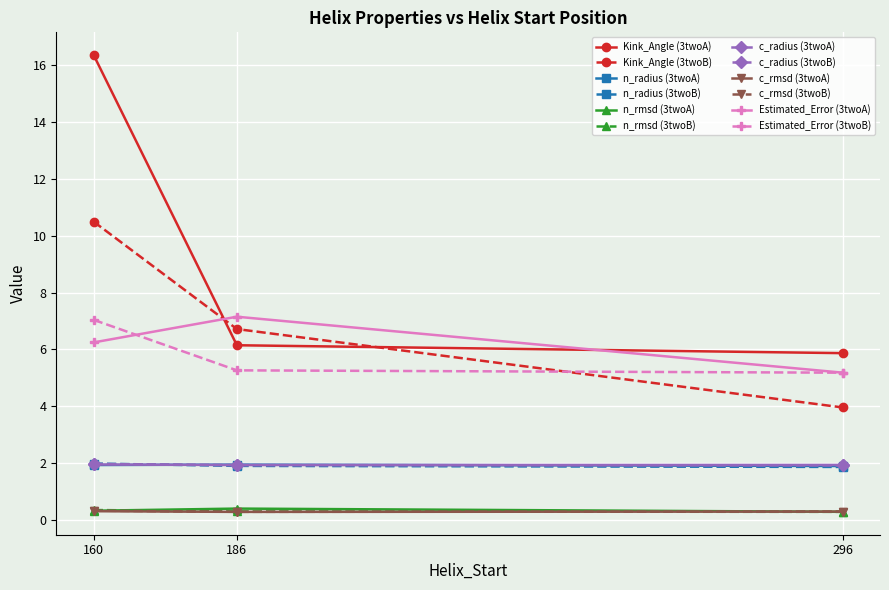

At which category is the sum across all series the highest?

160